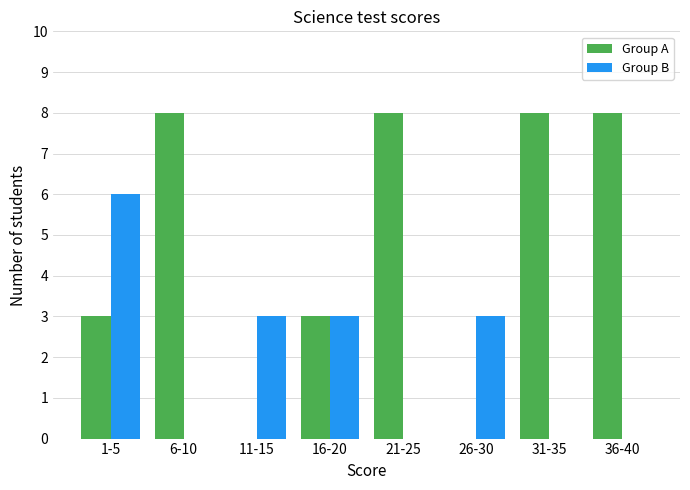

Reading left to right, extract all data points from this chart.

Group A: 1-5=3	6-10=8	11-15=0	16-20=3	21-25=8	26-30=0	31-35=8	36-40=8
Group B: 1-5=6	6-10=0	11-15=3	16-20=3	21-25=0	26-30=3	31-35=0	36-40=0